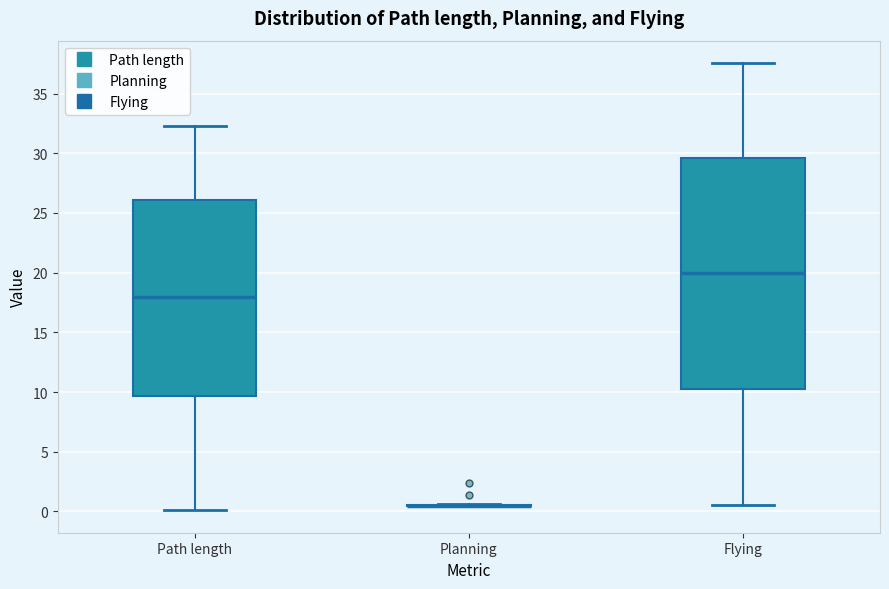

Reading left to right, read every box against the y-axis: the position of its median line, the range the box covers, and the ends of its whiskers. The values are not printed on the chart, so give them approximately, as read against the axis.

Path length: median 18.0, box 9.5 to 26.0, whiskers 0.0 to 32.5
Planning: box collapsed to a line at 0.5, whiskers 0.5 to 0.5
Flying: median 20.0, box 10.0 to 29.5, whiskers 0.5 to 37.5